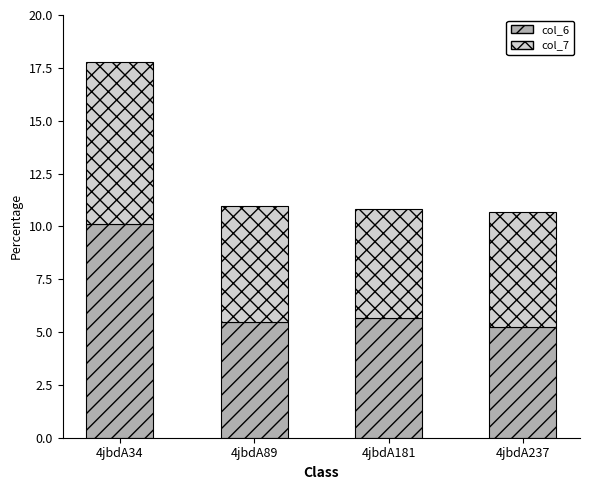

Reading right to left, transcribe the values for col_6.

4jbdA237=5.2	4jbdA181=5.7	4jbdA89=5.5	4jbdA34=10.1